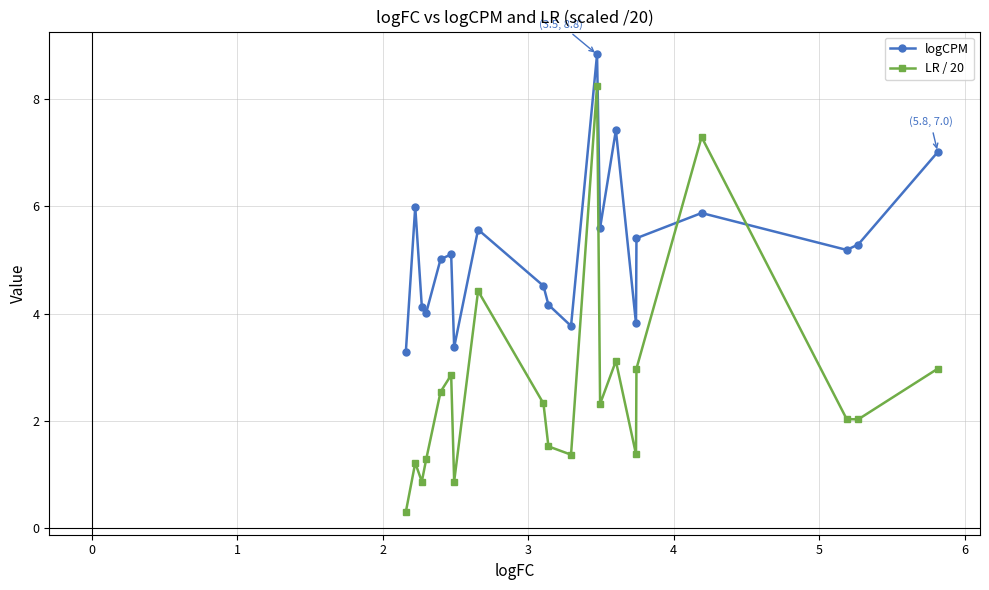

What is the minimum value shown in the chart?

0.3